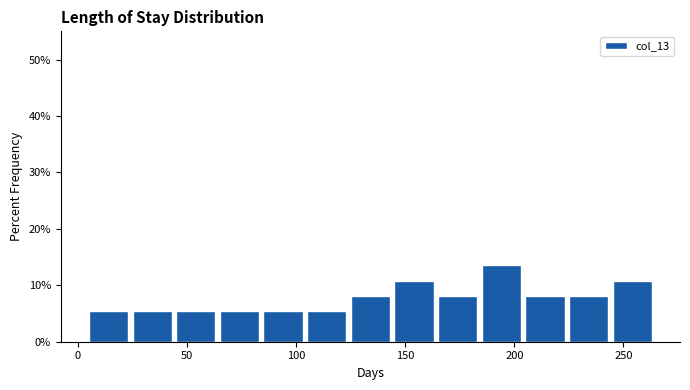

What is the height of the bar covering 45 to 65 on the x-axis? The values are not printed on the chart, so give them approximately, as read against the axis.

5